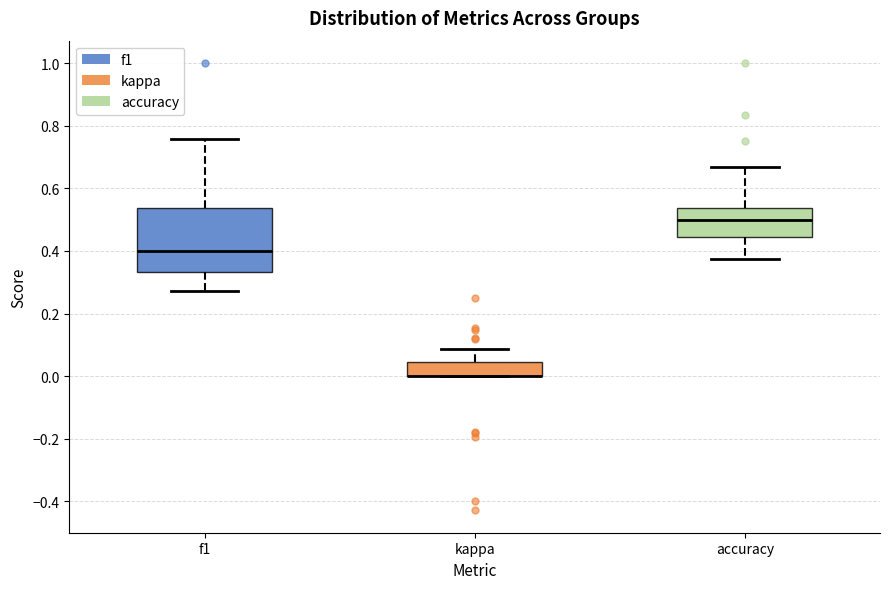

Reading left to right, read every box against the y-axis: the position of its median line, the range the box covers, and the ends of its whiskers. The values are not printed on the chart, so give them approximately, as read against the axis.

f1: median 0.40, box 0.34 to 0.54, whiskers 0.28 to 0.76
kappa: median 0.00 (drawn on the box's lower edge), box 0.00 to 0.04, whiskers 0.00 to 0.08
accuracy: median 0.50, box 0.44 to 0.54, whiskers 0.38 to 0.66